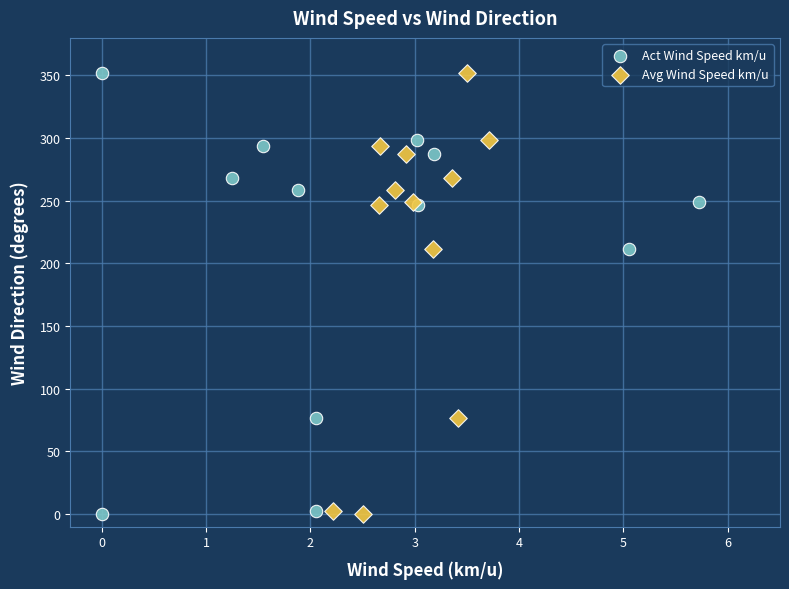

What are all the series names shown in the legend?

Act Wind Speed km/u, Avg Wind Speed km/u